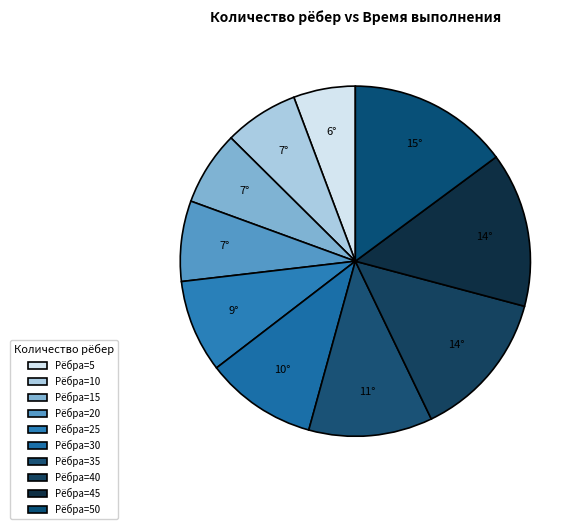

To the nearest percent, what is the average slice percentage?

10%